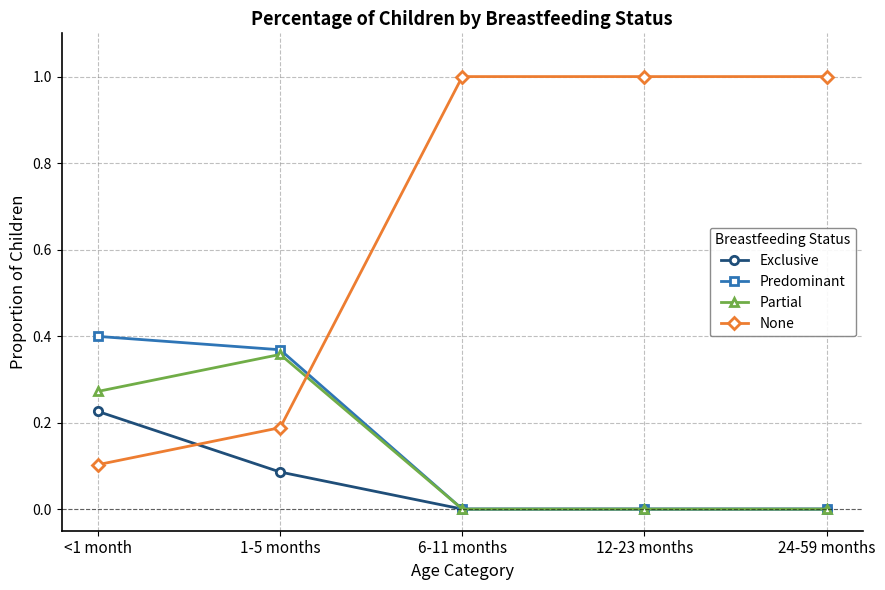

What is the total value across all series at 1-5 months?

1.0